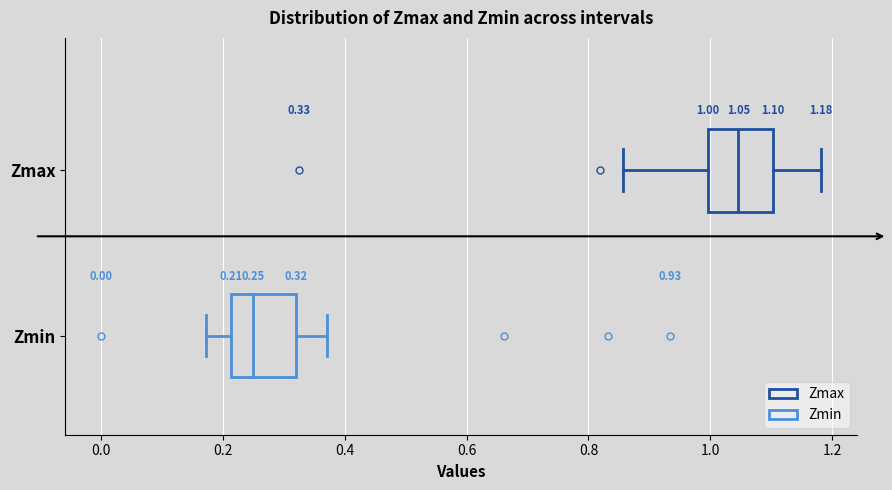

Which box has the furthest to the right median line?

Zmax